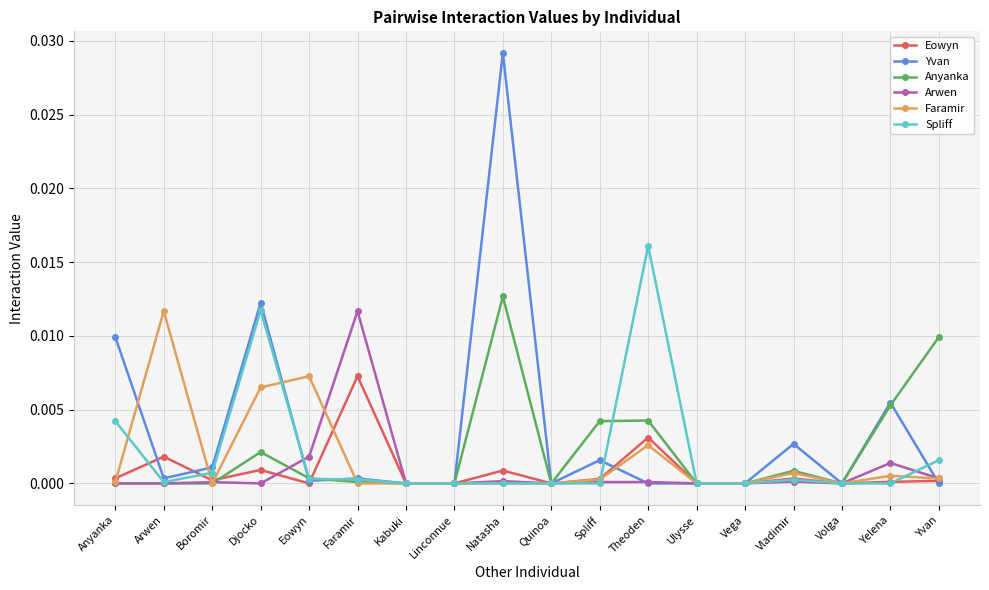

Is this an area chart (filled region under the line)?

No